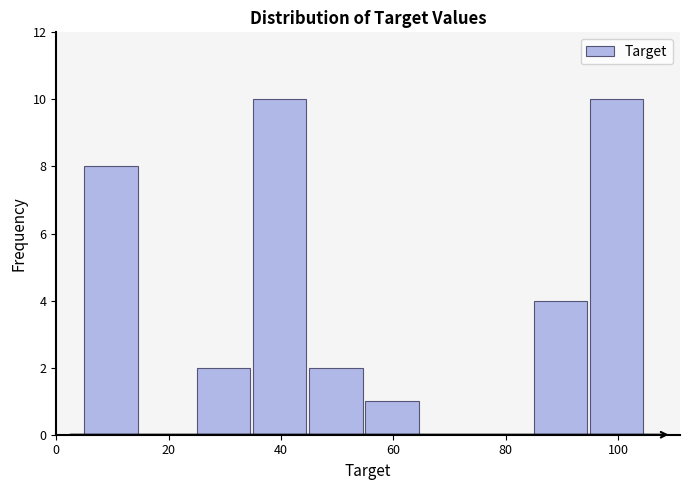

What is the height of the bar covering 25 to 35 on the x-axis? Neither the bar edges nor the heights are printed on the chart, so give them approximately, as read against the axes.

2